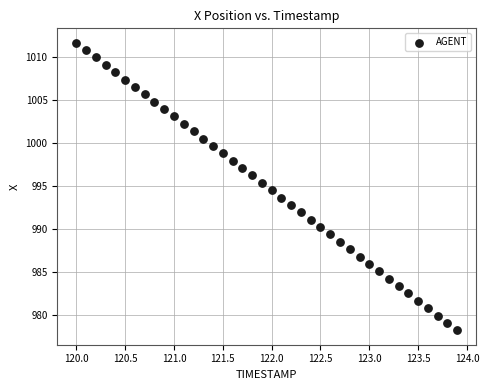

What is the range of X values (max minus min)?

3.9